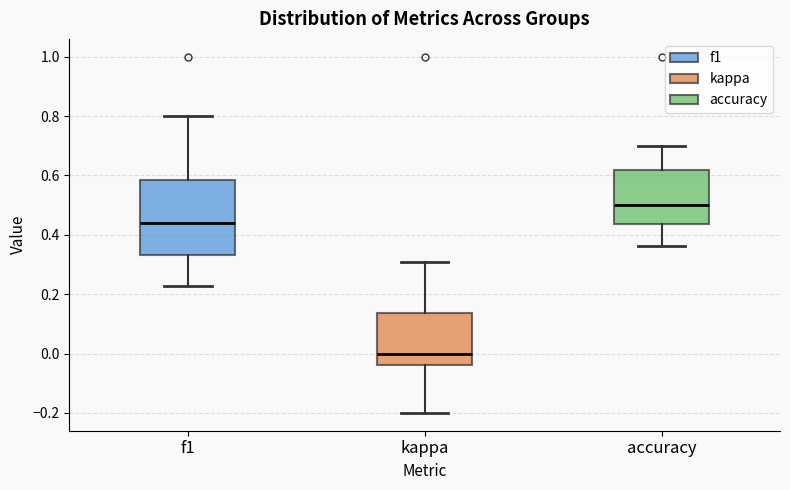

Comparing the boxes themselves (not the whiskers), which one is the tallest?

f1